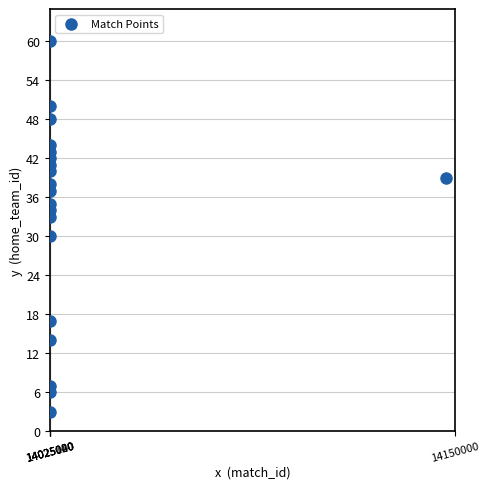

What Y value in the scatter plot is closest to 31?

30